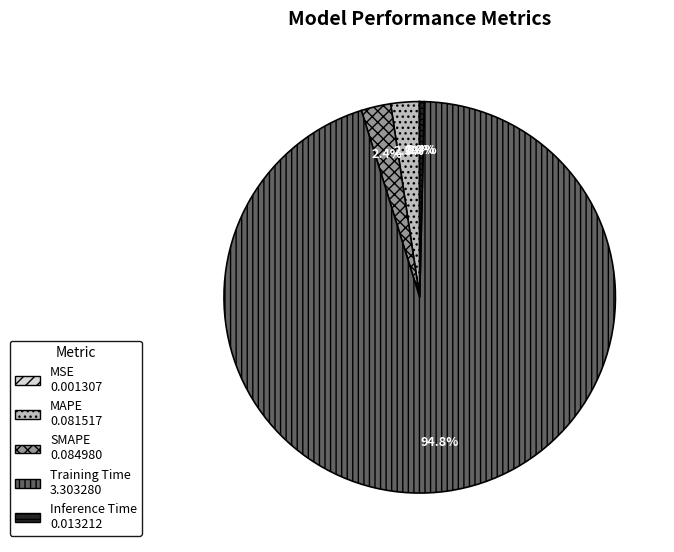

To the nearest percent, what is the difference between the largest and smallest slice percentages?

95%